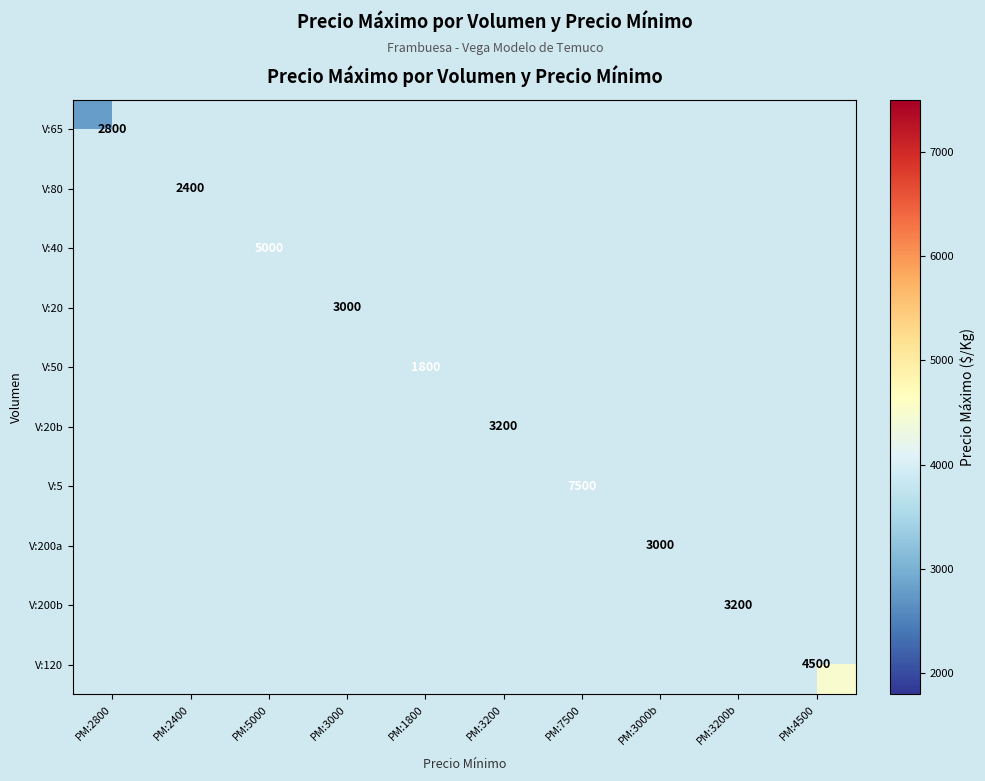

Is it true that V:120 equals -2944 at PM:3200?

False